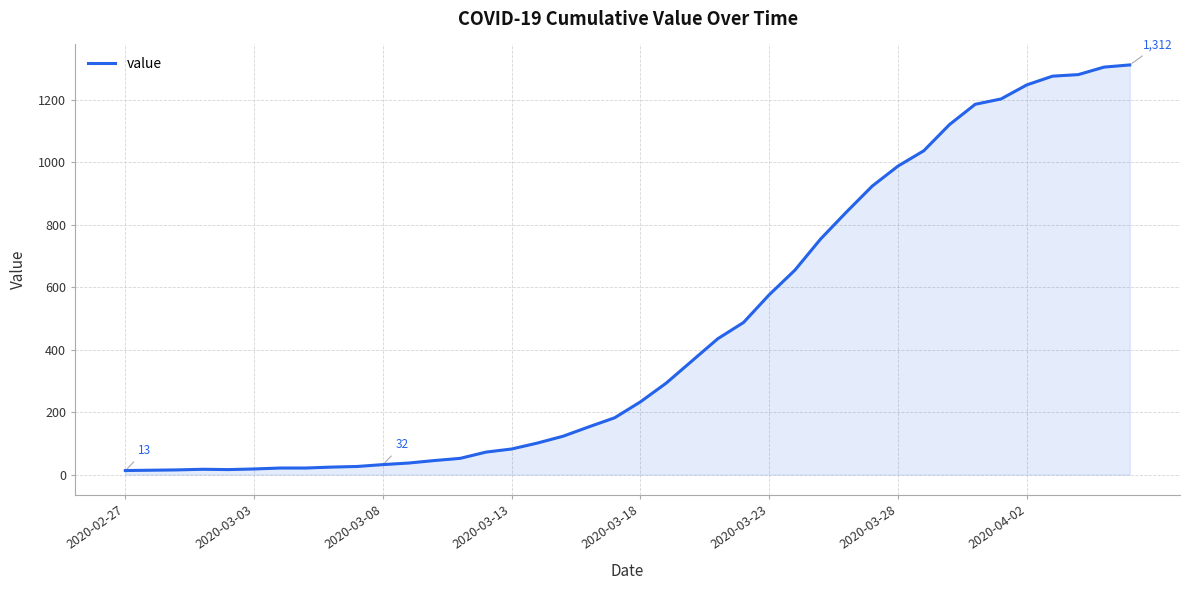

What is the difference between the maximum and minimum values?

1299